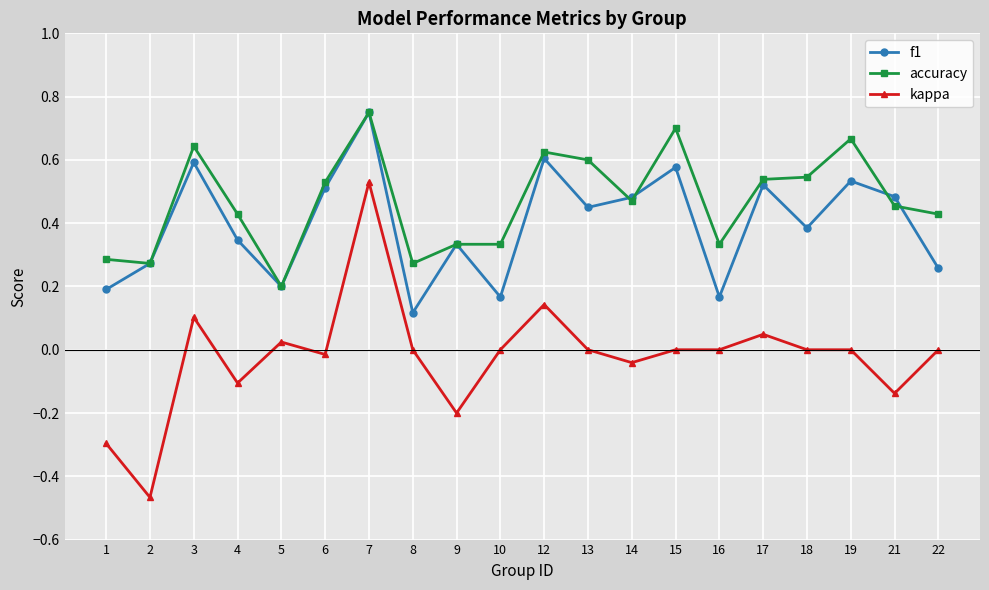

True or false: kappa has more than 1 interior local peaks.

True